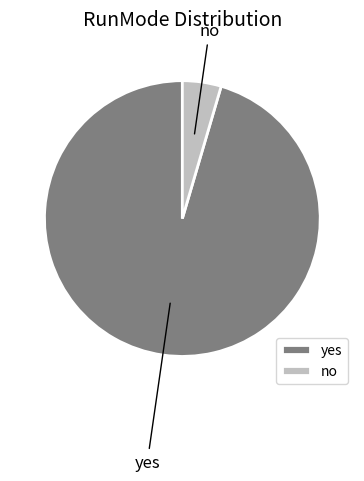

Which slice represents more than half of the pie?

yes